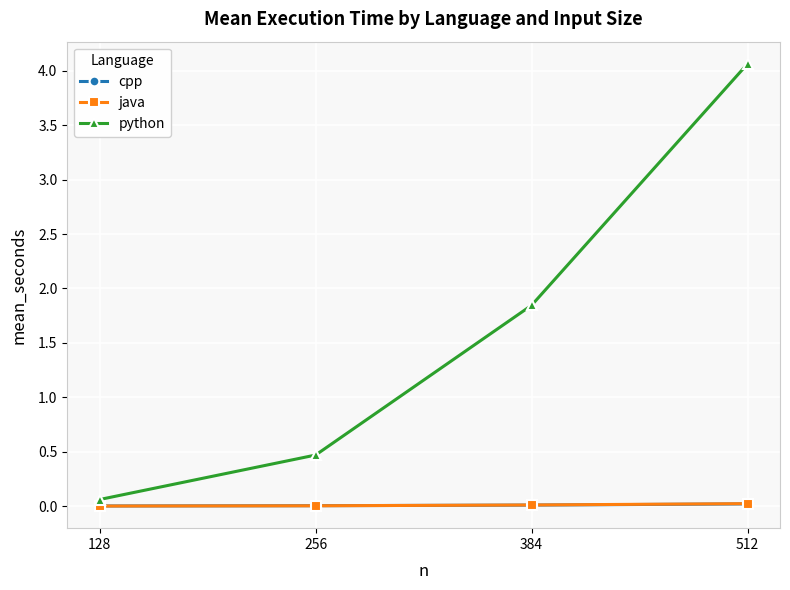

Rank the categories by python value from highest to lowest.

512, 384, 256, 128